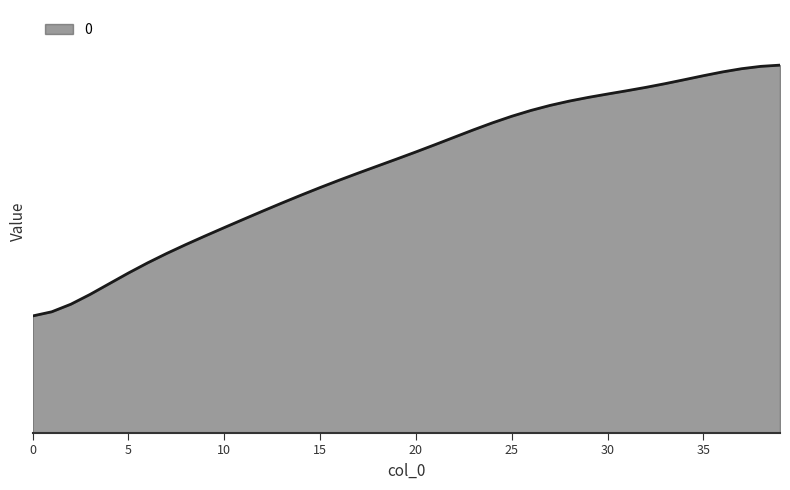

Does the chart have visible grid lines?

No